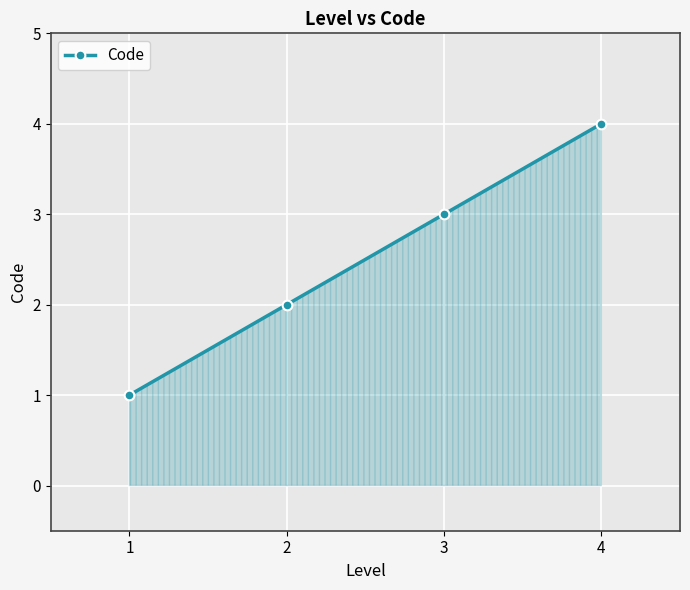

Approximately how many times larger is the value at 2 compared to 3?

0.7